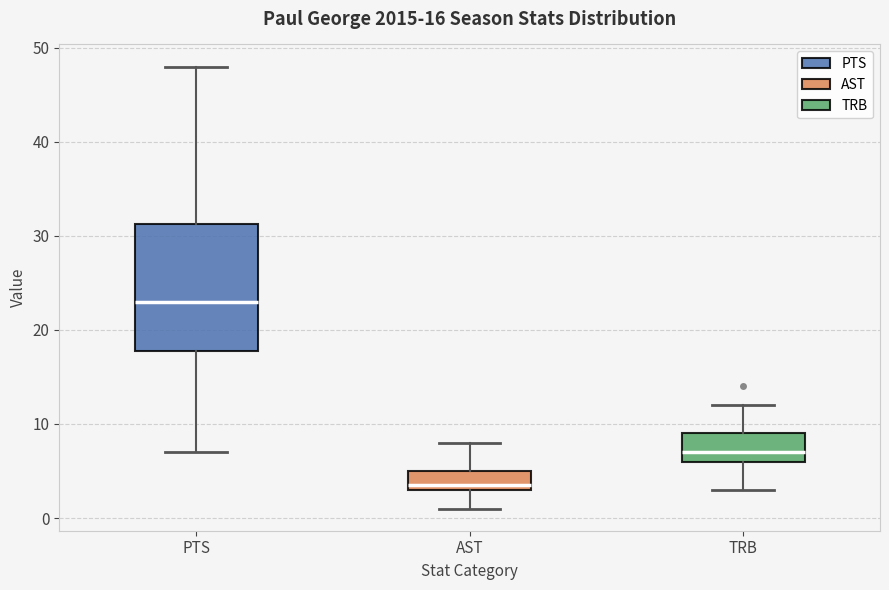

Which box is the tallest, from its lower edge to its upper edge?

PTS